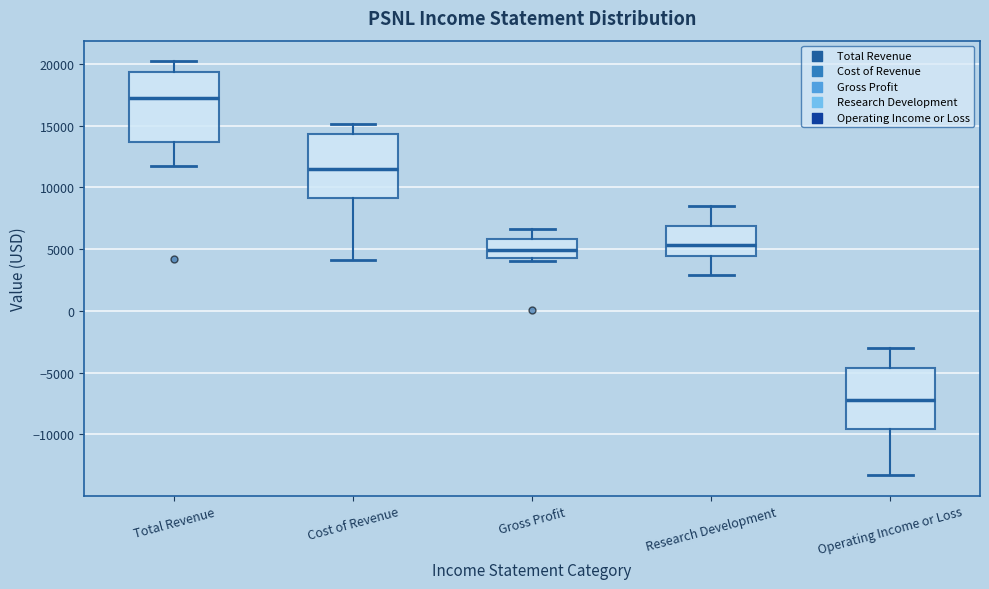

Where is the lower edge of the box for Gross Profit on the y-axis? The values are not printed on the chart, so give them approximately, as read against the axis.

4500